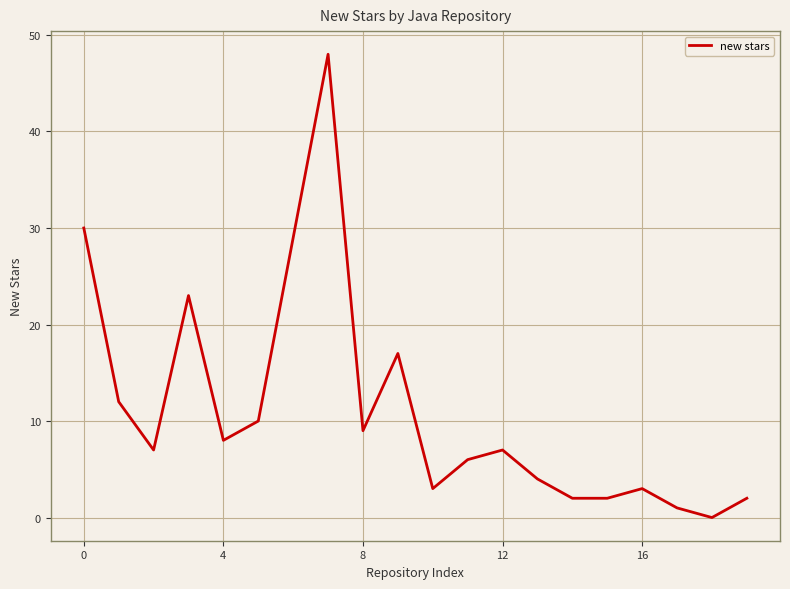

Count the number of categories in the chart.

20